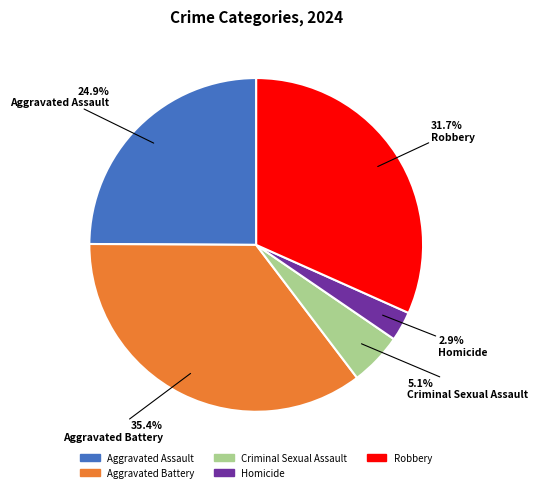

What is the smallest slice in the pie chart?

Homicide